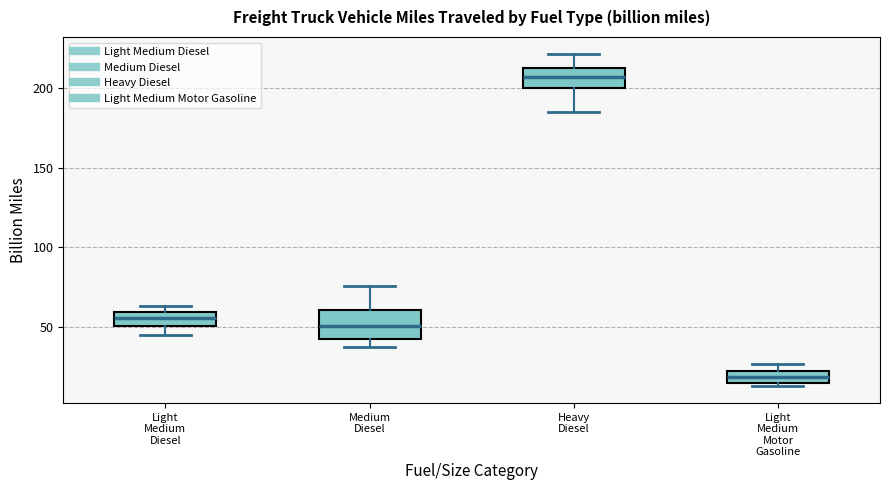

Reading left to right, read every box against the y-axis: the position of its median line, the range the box covers, and the ends of its whiskers. The values are not printed on the chart, so give them approximately, as read against the axis.

Light Medium Diesel: median 55, box 50 to 60, whiskers 45 to 65
Medium Diesel: median 50, box 45 to 60, whiskers 35 to 75
Heavy Diesel: median 205, box 200 to 210, whiskers 185 to 220
Light Medium Motor Gasoline: median 20, box 15 to 25, whiskers 15 (just below the box's lower edge) to 25 (above the box's upper edge)